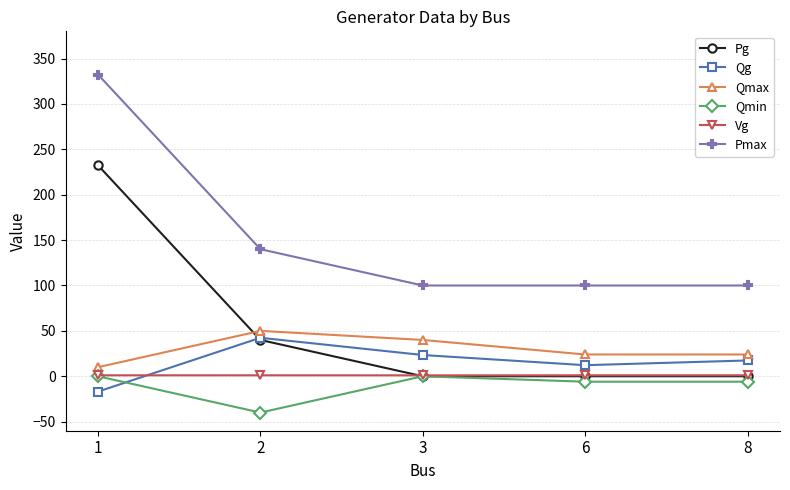

Which label corresponds to the smallest value in the chart?

2